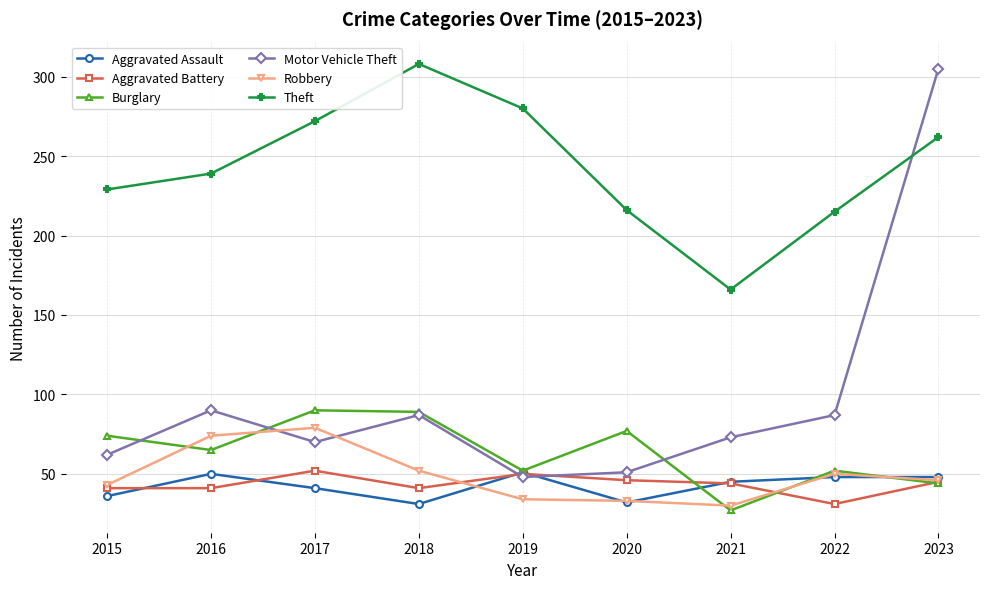

How many data points in Robbery are less than 46?

4